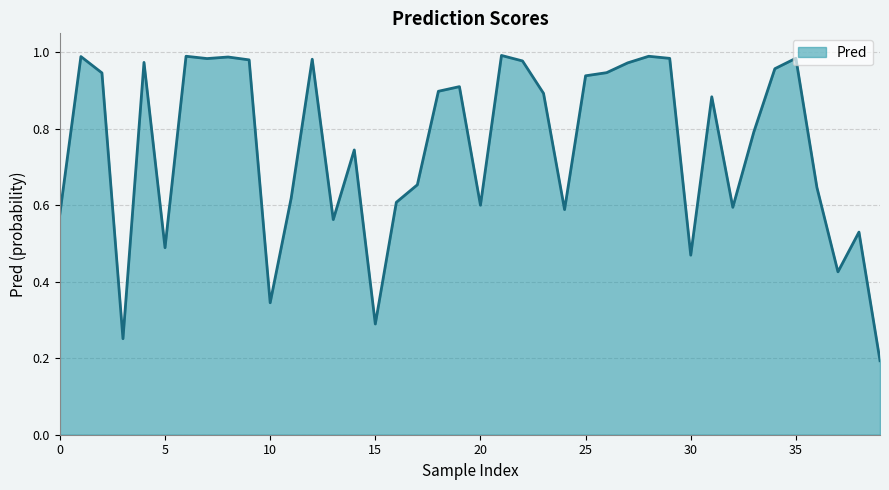

What is the difference between the maximum and minimum values?

0.8